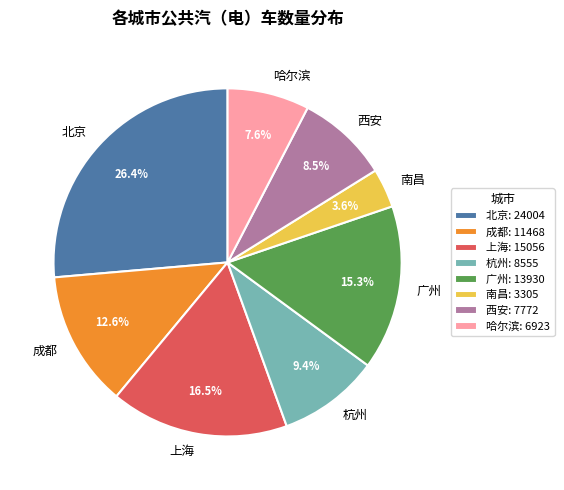

Is it true that 西安 is 23% of the pie?

False